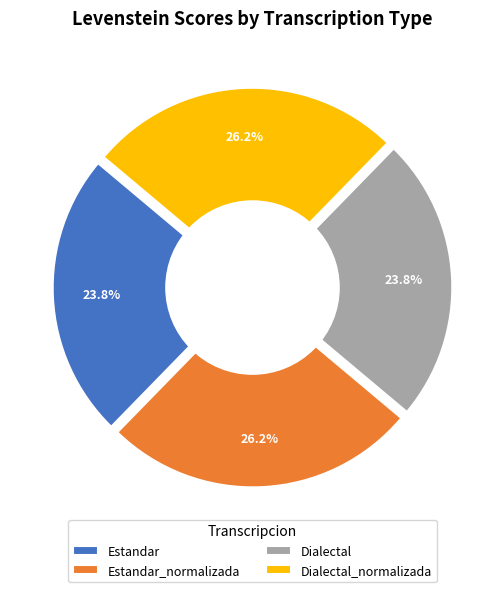

To the nearest percent, what is the average slice percentage?

25%